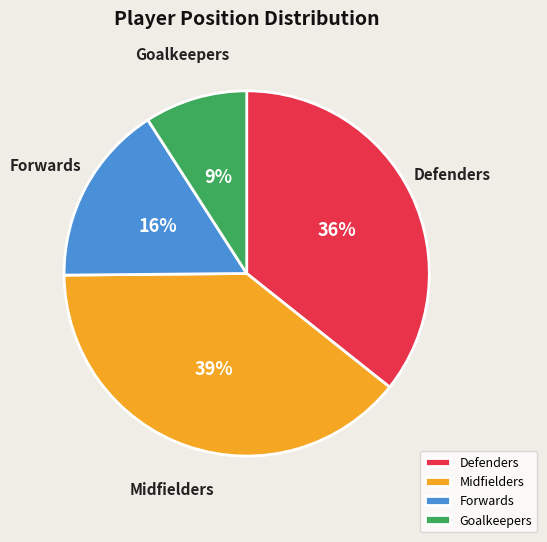

The Forwards slice represents 16% of the pie. True or false?

True